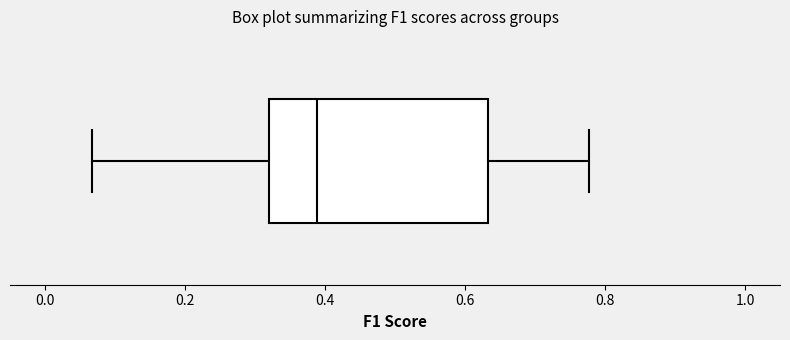

Read this box plot against the x-axis: the position of the median line, the range covered by the box, and the ends of both whiskers. The values are not printed on the chart, so give them approximately, as read against the axis.

median 0.38, box 0.32 to 0.64, whiskers 0.06 to 0.78